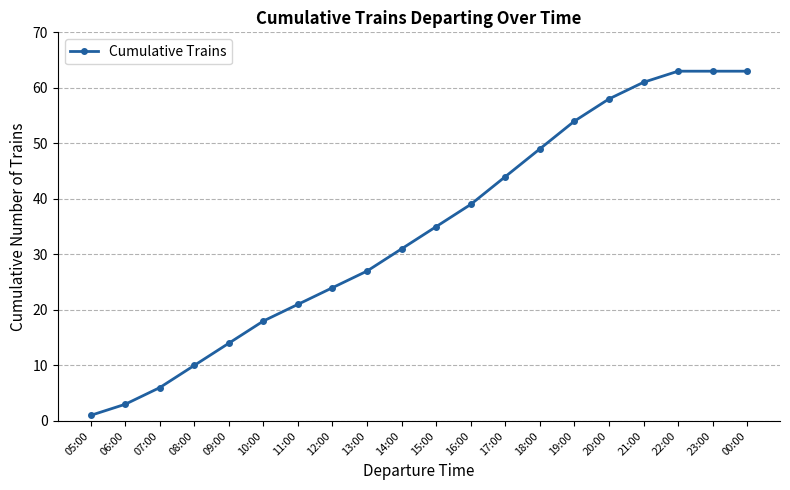

At which category does the chart reach its minimum across all series?

05:00